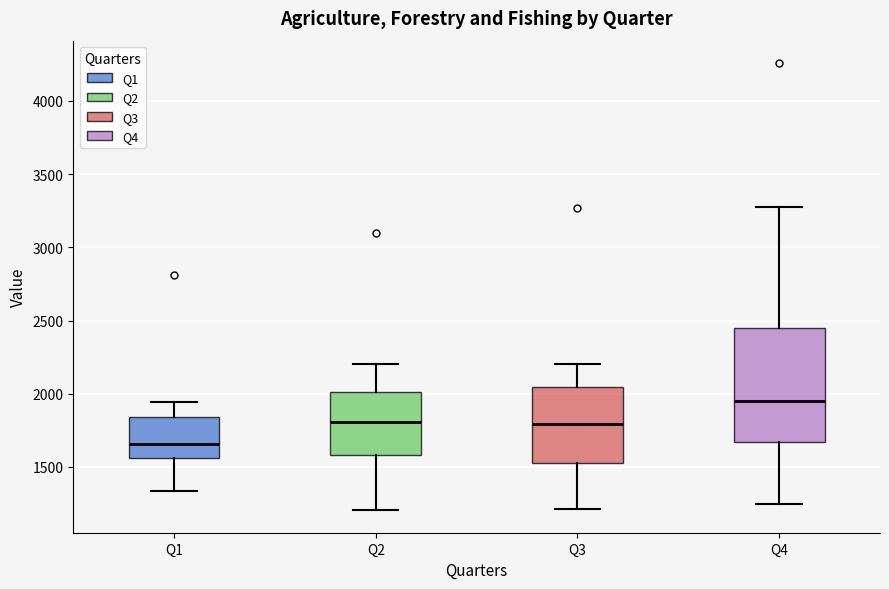

Reading left to right, transcribe this box plot: for each box, give where its median line is, the range the box spans, and where its two whiskers end, as read against the y-axis. The values are not printed on the chart, so give them approximately, as read against the axis.

Q1: median 1650, box 1550 to 1850, whiskers 1350 to 1950
Q2: median 1800, box 1600 to 2000, whiskers 1200 to 2200
Q3: median 1800, box 1550 to 2050, whiskers 1200 to 2200
Q4: median 1950, box 1650 to 2450, whiskers 1250 to 3300